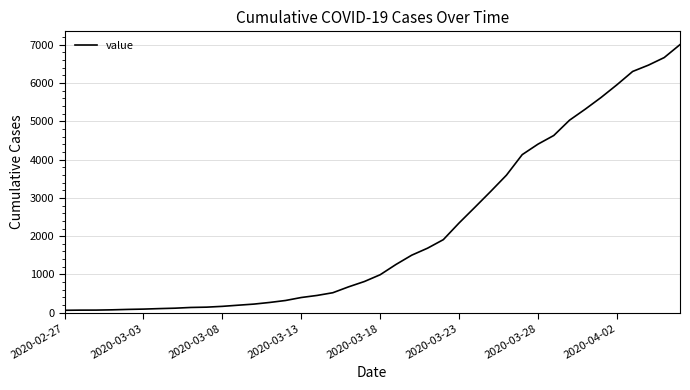

How many distinct data groups are displayed?

1